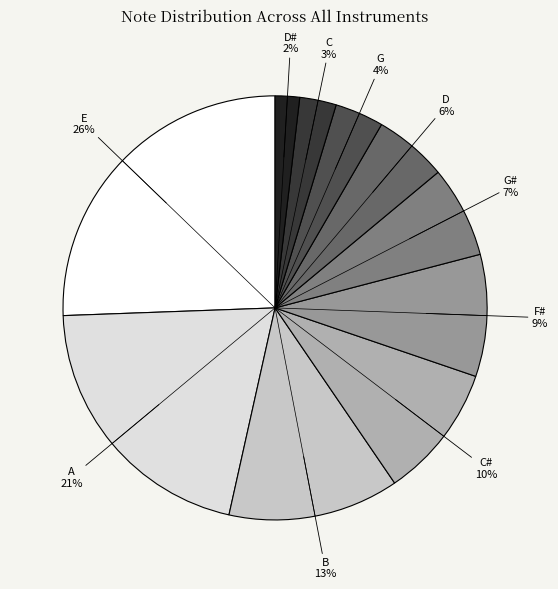

To the nearest percent, what is the combined percentage of E and C#?

36%